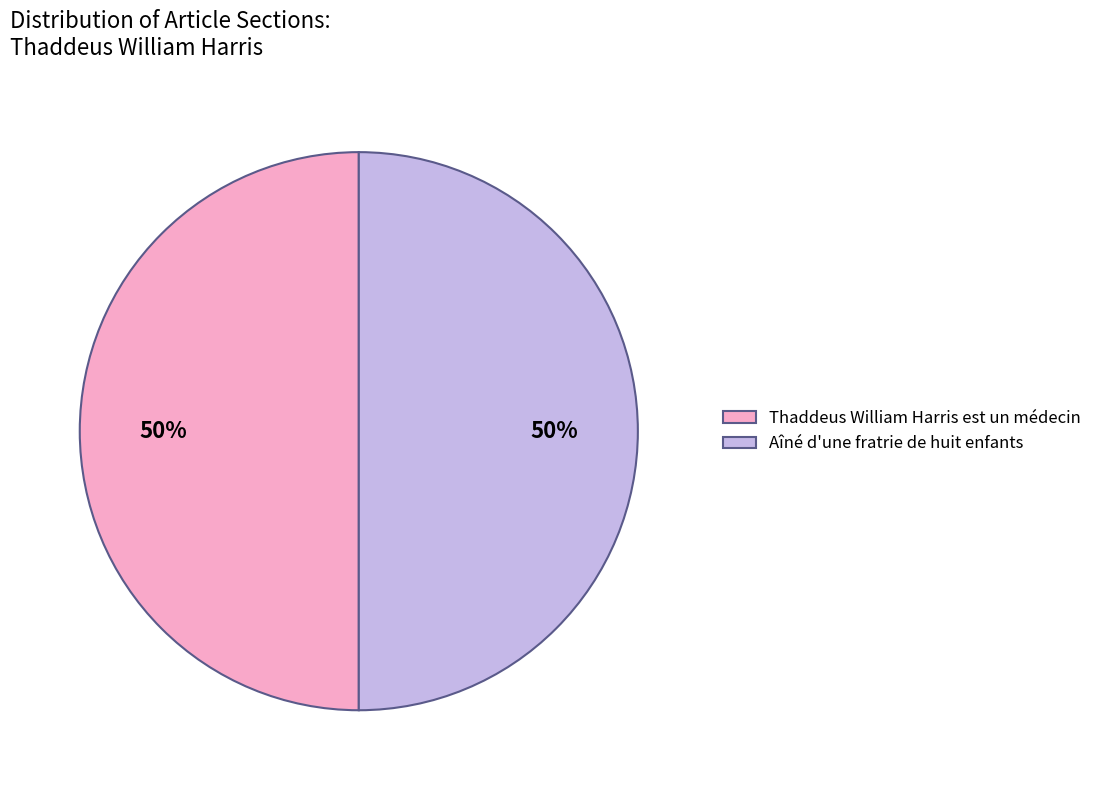

Combined, do Aîné d'une fratrie de huit enfants and Thaddeus William Harris est un médecin account for over 50%?

Yes